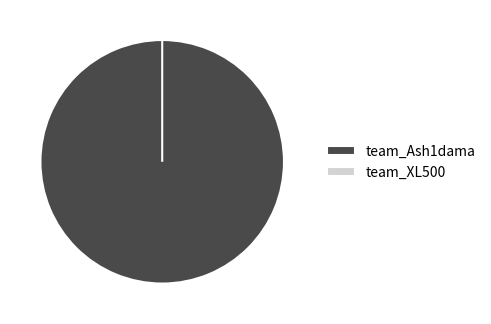

To the nearest percent, what is the combined percentage of team_XL500 and team_Ash1dama?

100%